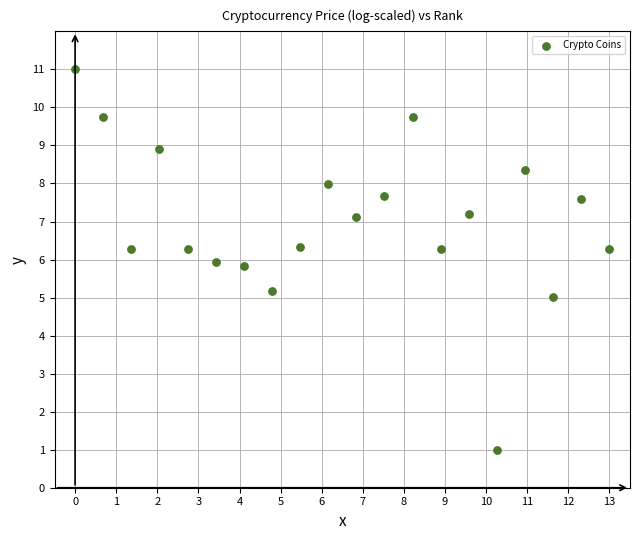

What is the range of Y values (max minus min)?

10.0